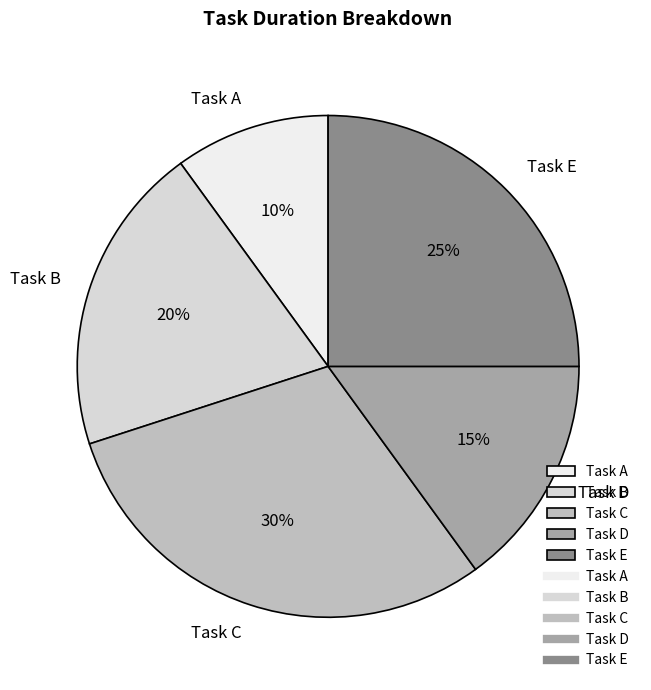

What is the ratio of the value at Task E to the value at Task C?

0.8